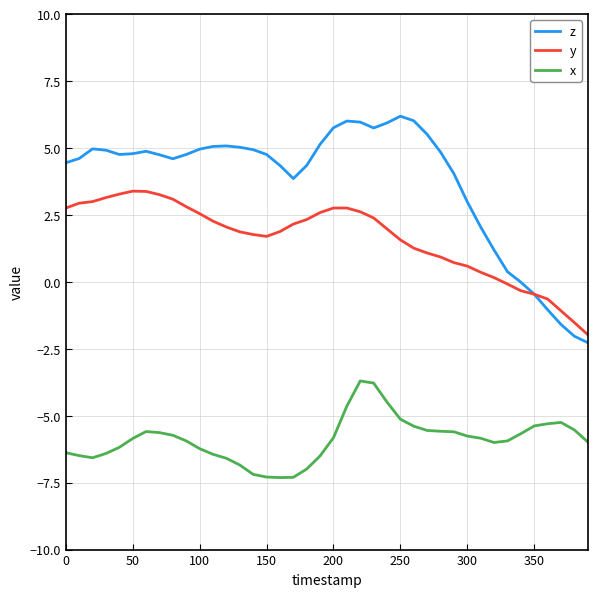

Which series has the largest total across all categories?

z